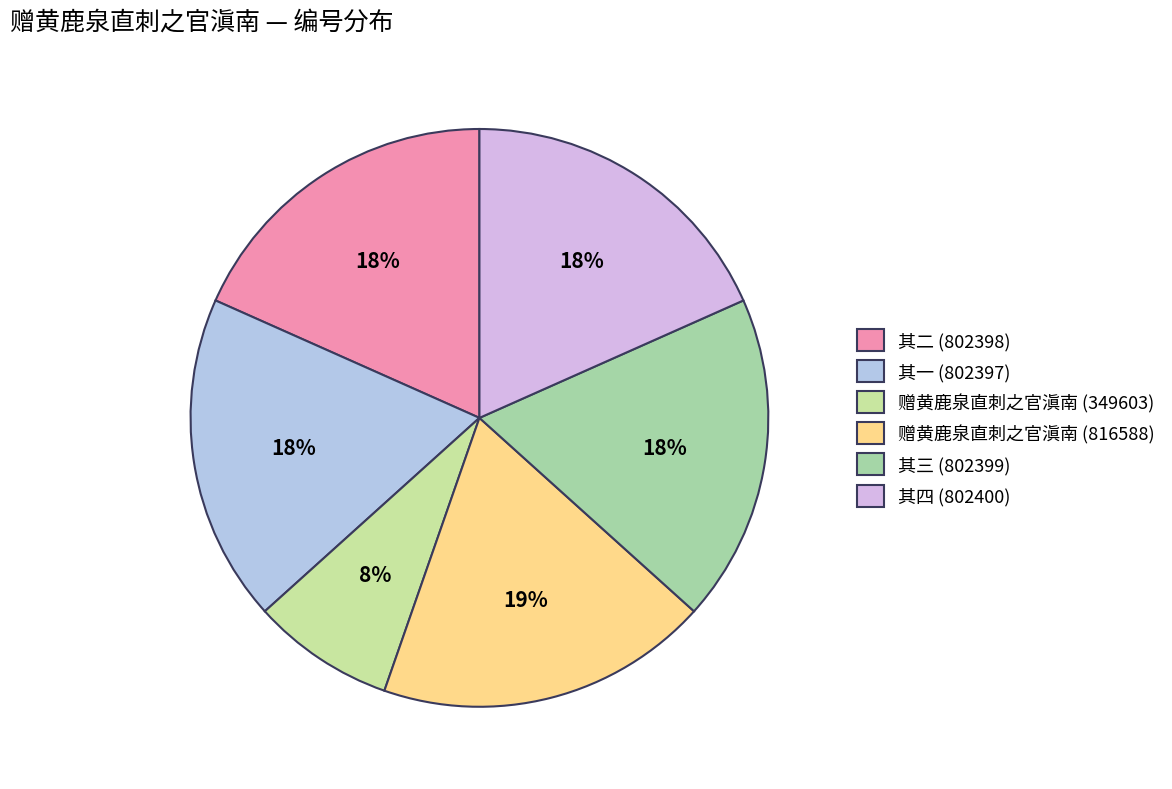

Count the number of slices in the pie.

6